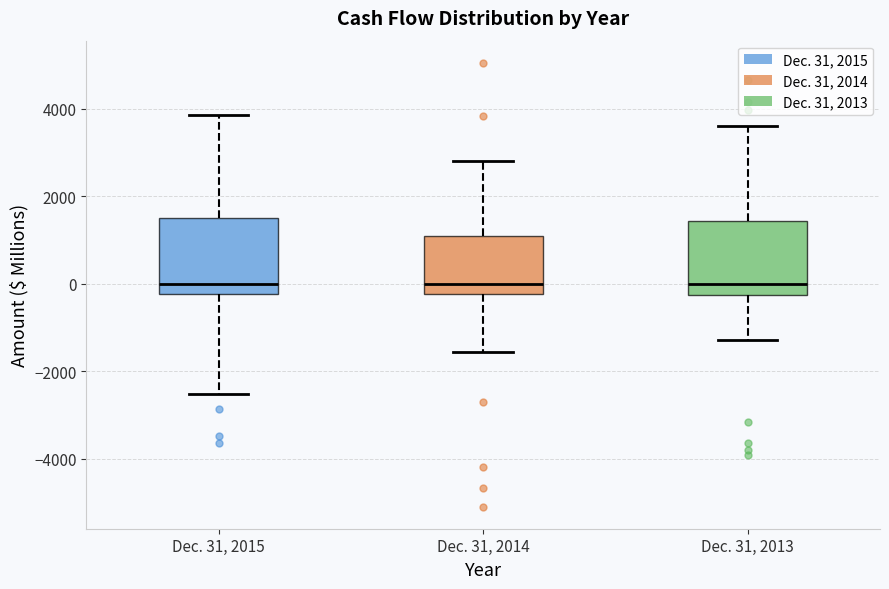

Where is the upper edge of the box for Dec. 31, 2014 on the y-axis? The values are not printed on the chart, so give them approximately, as read against the axis.

1200